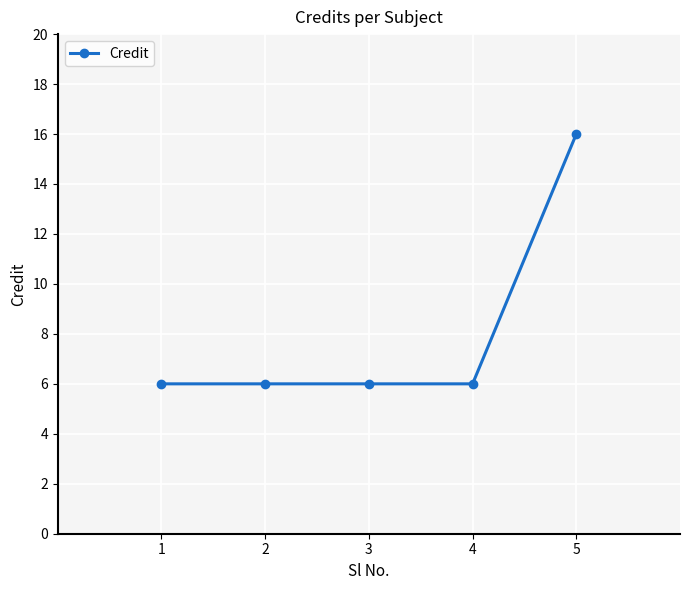

The value at 2 is 6. True or false?

True